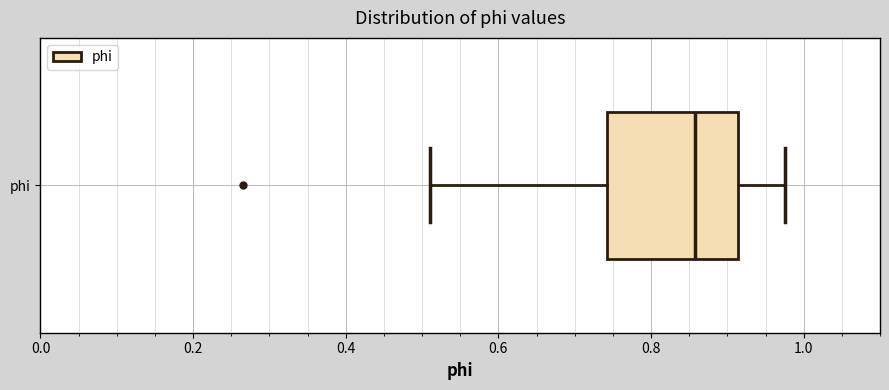

Transcribe this box plot: give where the median line is, the range the box spans, and where the two whiskers end, as read against the x-axis. The values are not printed on the chart, so give them approximately, as read against the axis.

median 0.86, box 0.74 to 0.92, whiskers 0.50 to 0.98